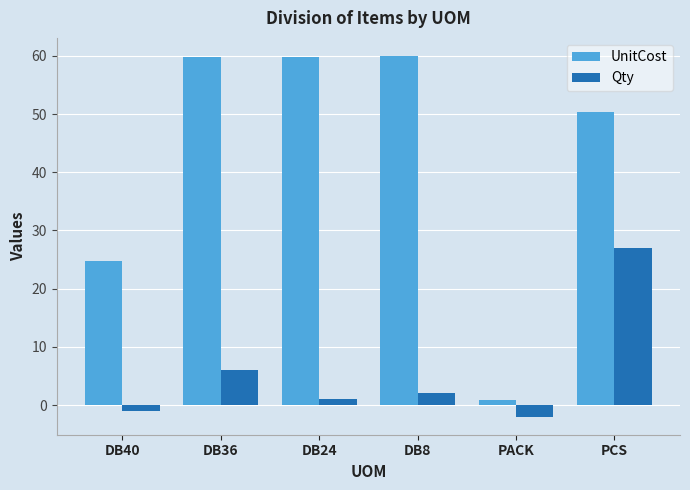

Rank the series at DB36 from highest to lowest value.

UnitCost, Qty